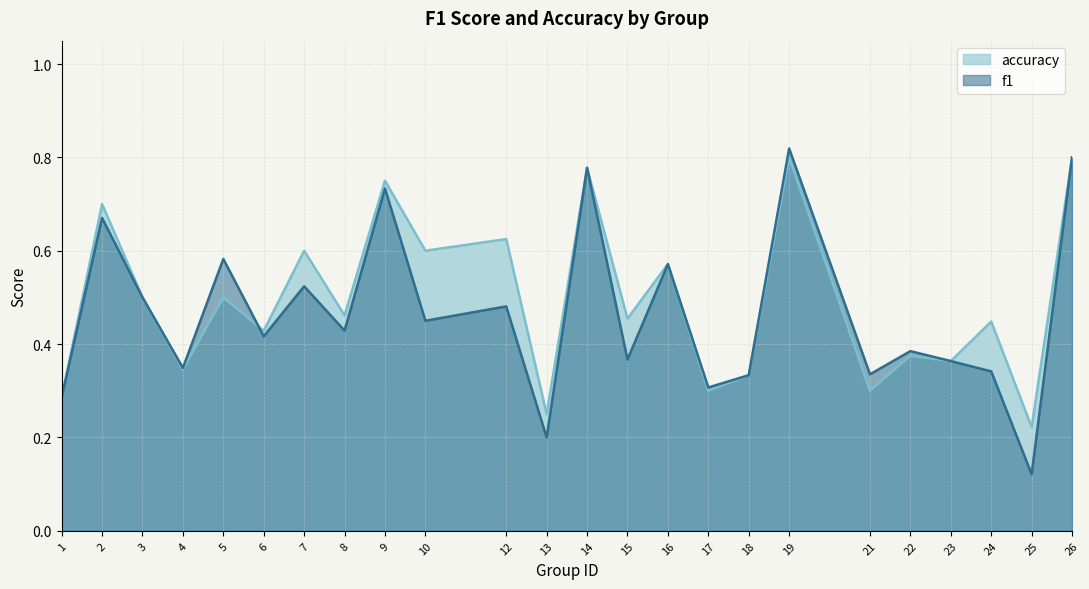

Which series has the largest total across all categories?

accuracy